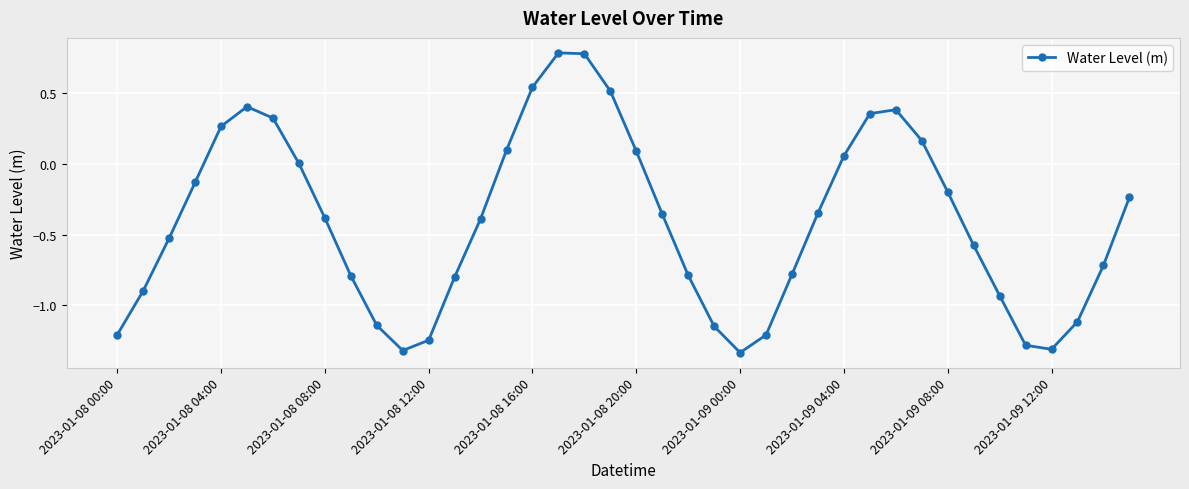

Count the number of categories in the chart.

40